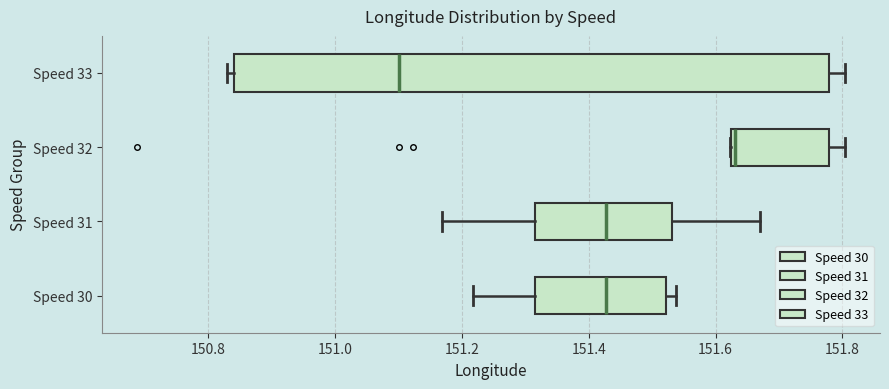

Which box is the widest, from its left edge to its right edge?

Speed 33